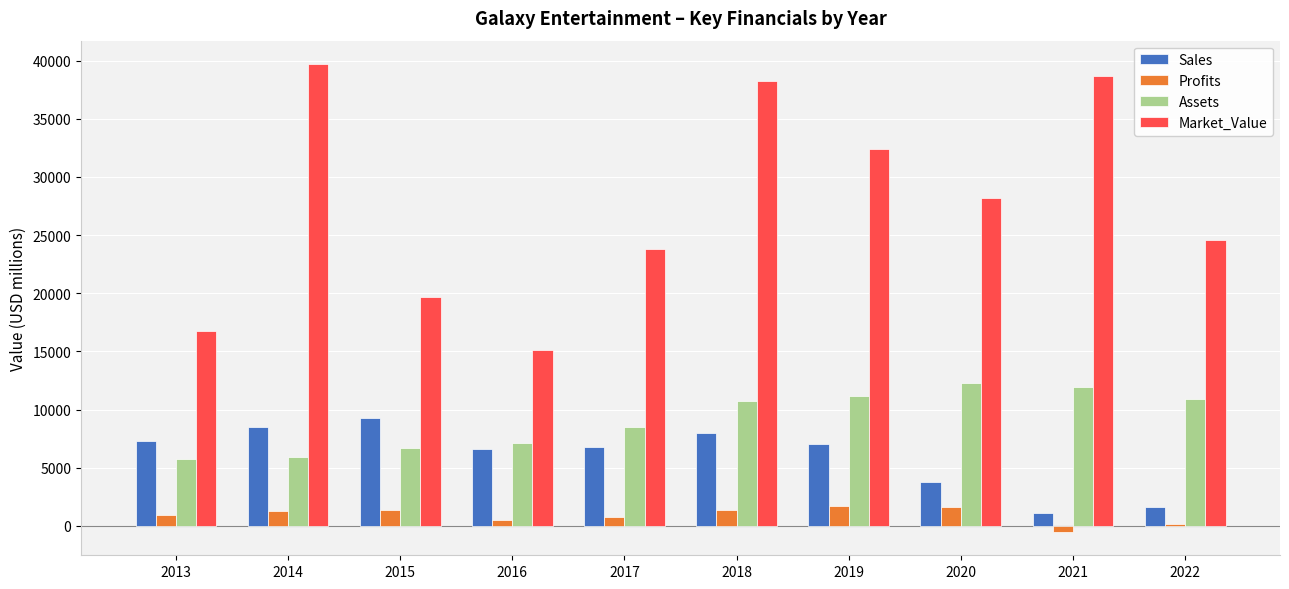

How many bars are there in total?

40